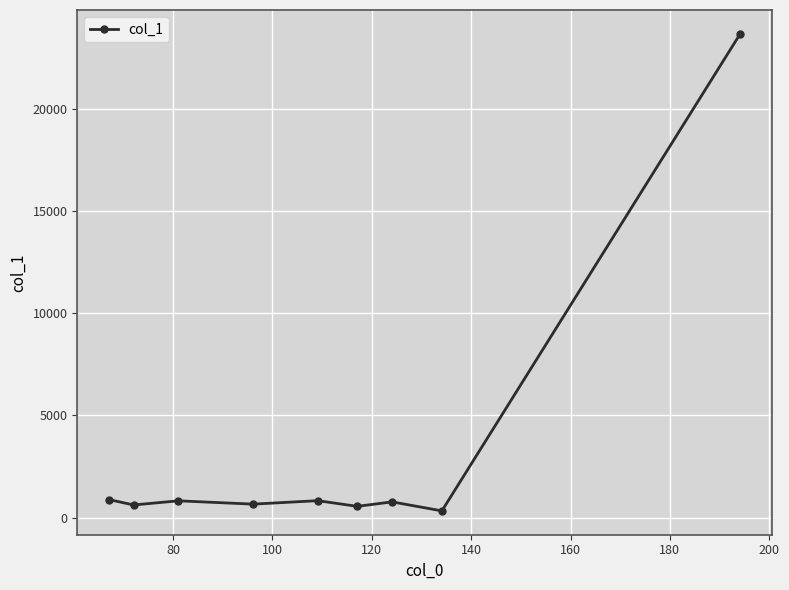

What is the value of the 6th point from the left?

548.4